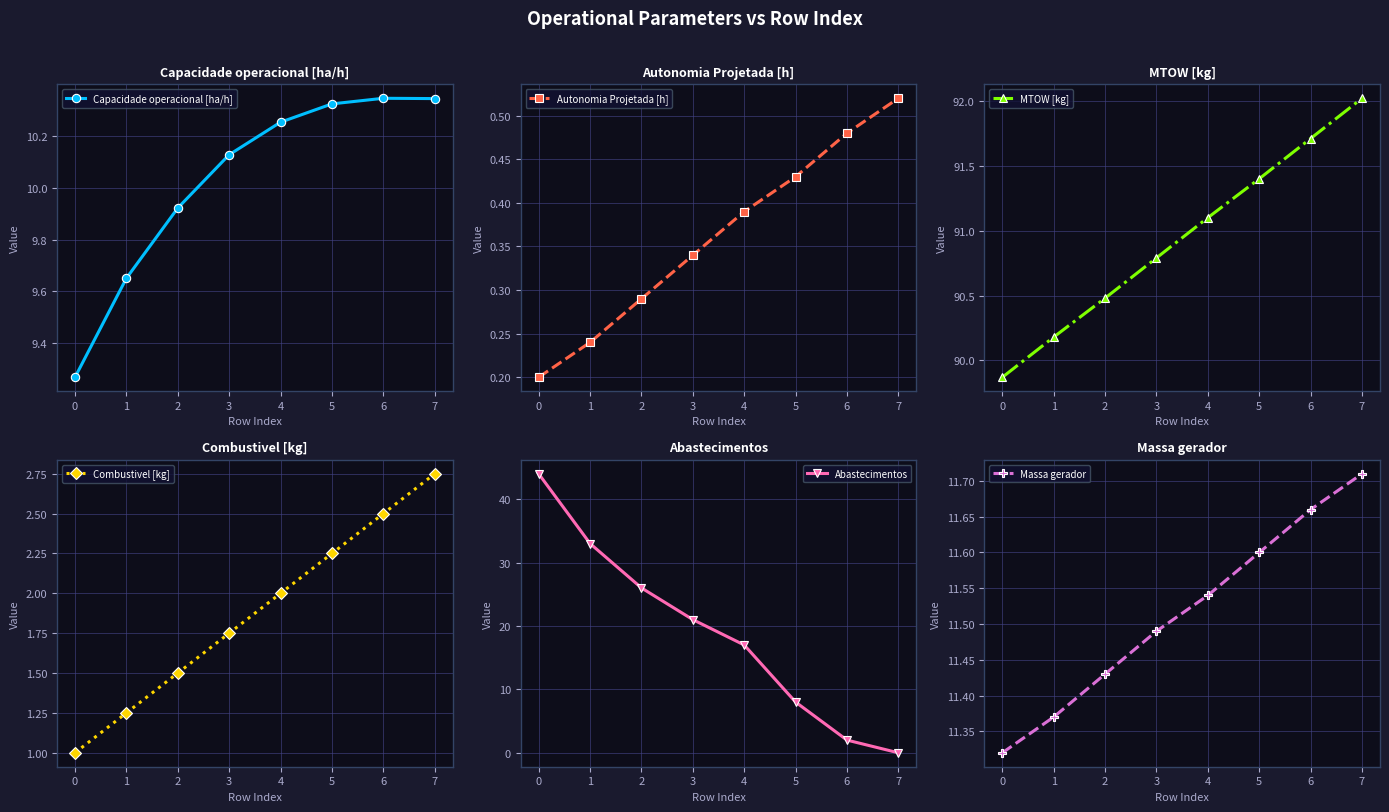

True or false: Capacidade operacional [ha/h] has a value of 4.7 at 0.

False